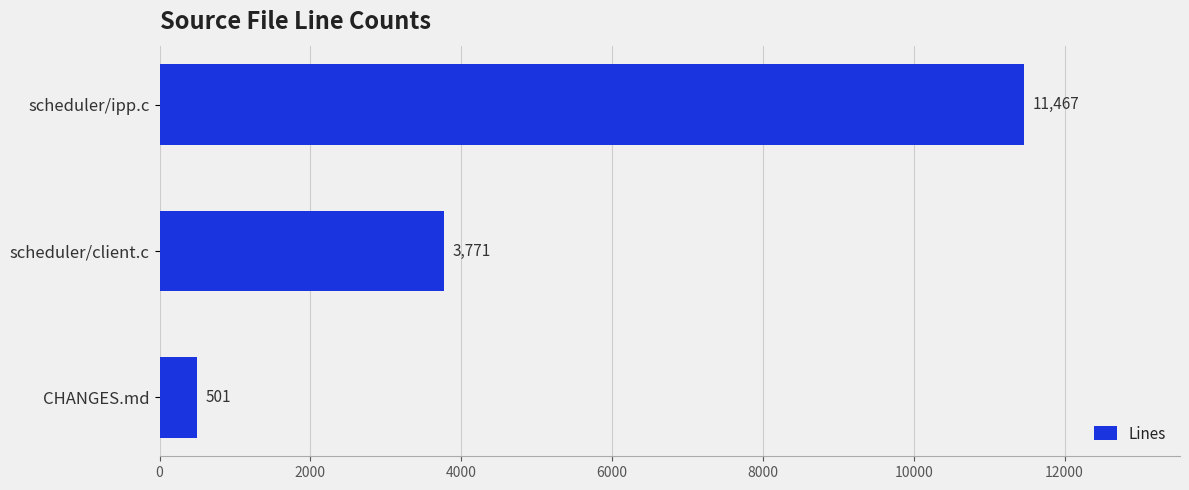

What is the approximate value at scheduler/client.c?

3771